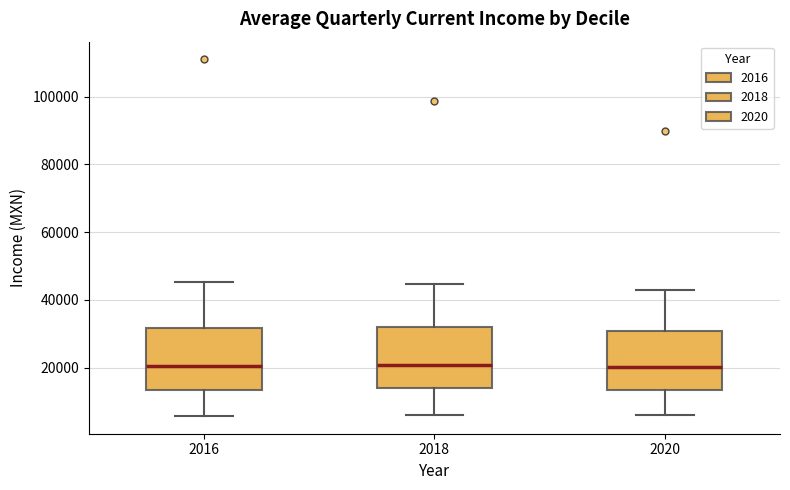

Where is the upper edge of the box at x = 2020 on the y-axis? The values are not printed on the chart, so give them approximately, as read against the axis.

30000